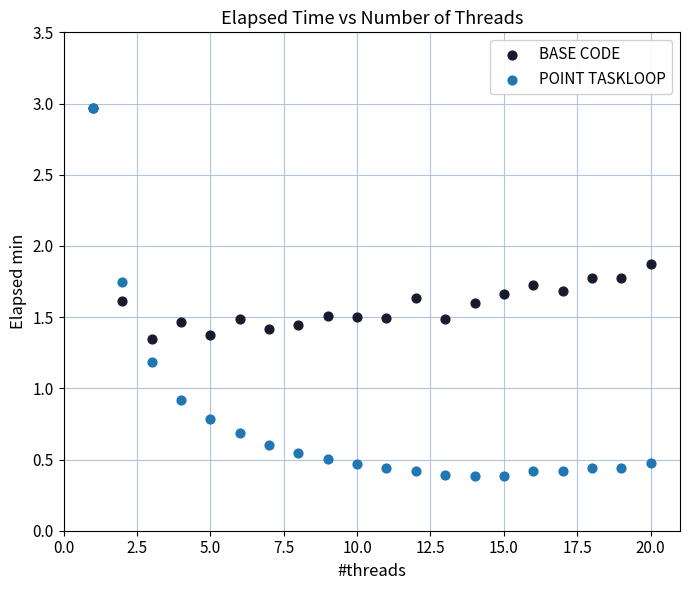

Which series contains the lowest Y value?

POINT TASKLOOP